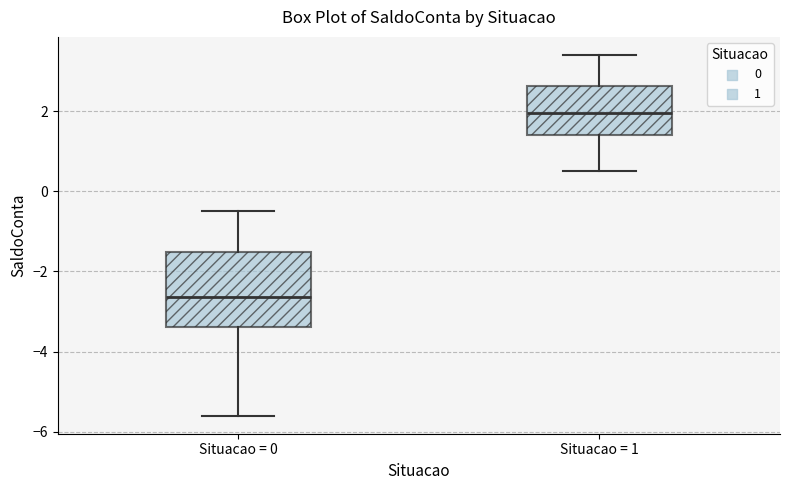

Which box has the lowest median line?

Situacao = 0